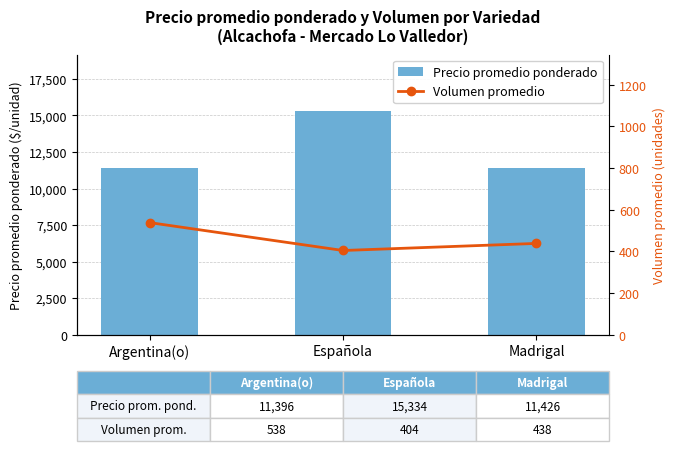

Which category has the highest value across all series?

Española